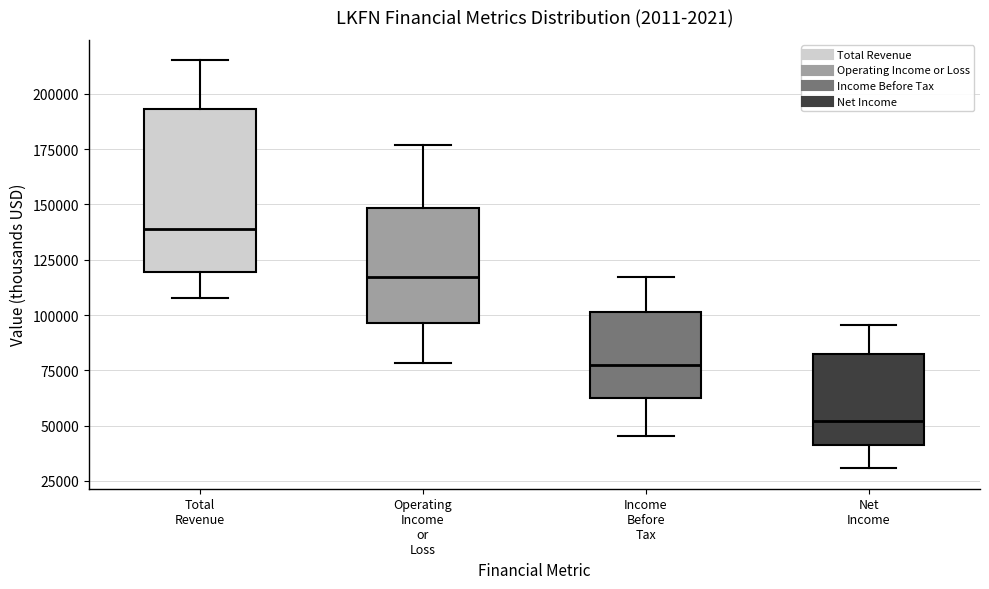

Reading left to right, read every box against the y-axis: the position of its median line, the range the box covers, and the ends of its whiskers. The values are not printed on the chart, so give them approximately, as read against the axis.

Total Revenue: median 140000, box 120000 to 195000, whiskers 110000 to 215000
Operating Income or Loss: median 115000, box 95000 to 150000, whiskers 80000 to 175000
Income Before Tax: median 75000, box 60000 to 100000, whiskers 45000 to 115000
Net Income: median 50000, box 40000 to 80000, whiskers 30000 to 95000